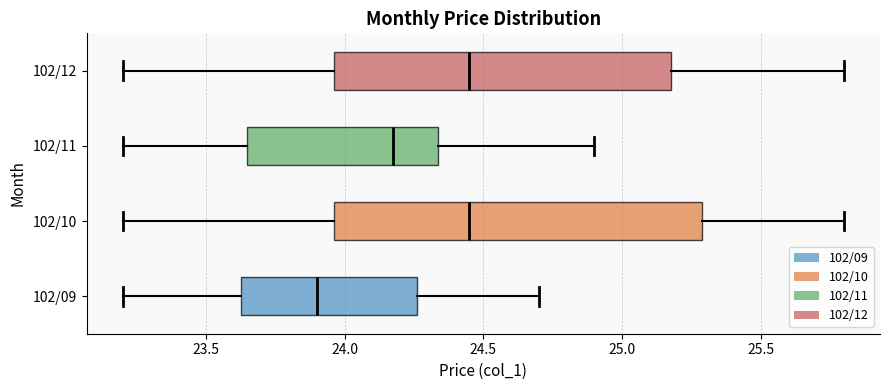

Reading bottom to top, read every box against the x-axis: the position of its median line, the range the box covers, and the ends of its whiskers. The values are not printed on the chart, so give them approximately, as read against the axis.

102/09: median 23.90, box 23.65 to 24.25, whiskers 23.20 to 24.70
102/10: median 24.45, box 23.95 to 25.30, whiskers 23.20 to 25.80
102/11: median 24.20, box 23.65 to 24.35, whiskers 23.20 to 24.90
102/12: median 24.45, box 23.95 to 25.20, whiskers 23.20 to 25.80